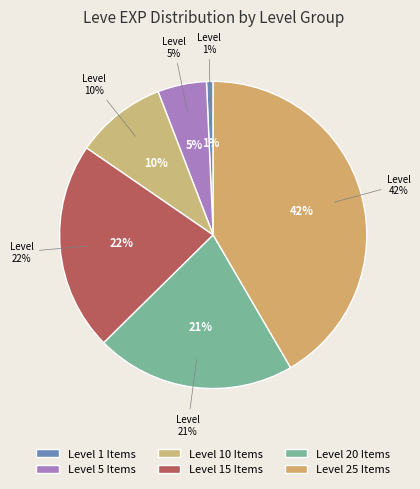

Is Maple Pattens the majority of the pie?

No